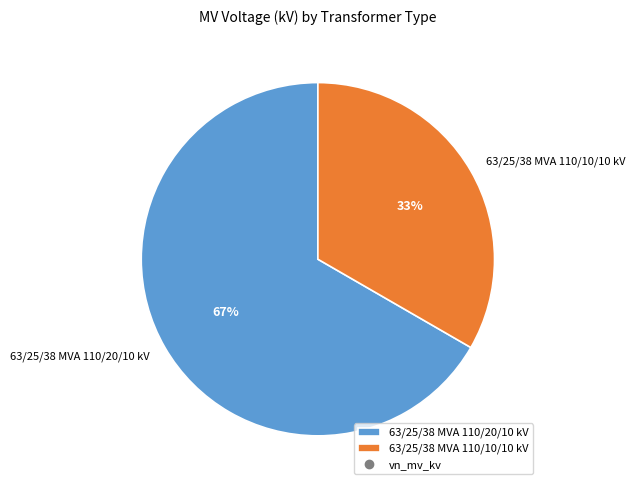

To the nearest percent, what portion does 63/25/38 MVA 110/10/10 kV represent?

33%